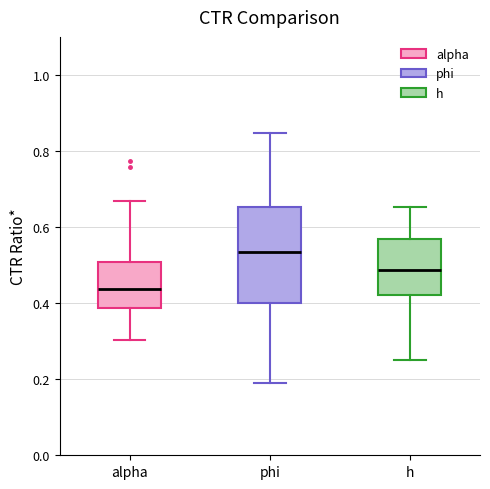

Comparing the boxes themselves (not the whiskers), which one is the tallest?

phi